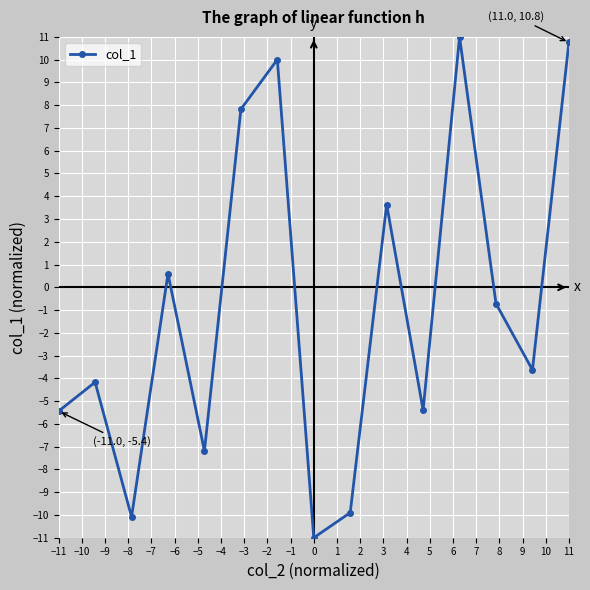

How many interior local peaks (higher than both neighbors) does the data have?

5